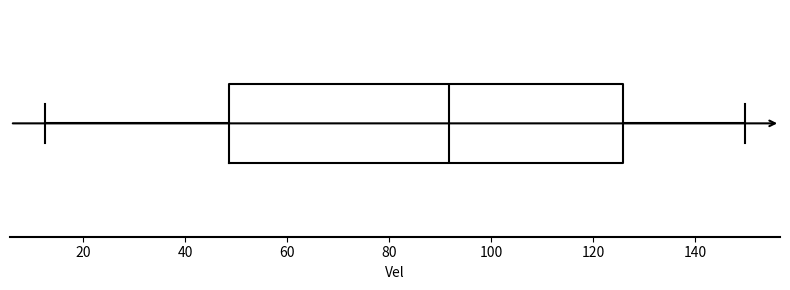

Transcribe this box plot: give where the median line is, the range the box spans, and where the two whiskers end, as read against the x-axis. The values are not printed on the chart, so give them approximately, as read against the axis.

median 92, box 48 to 126, whiskers 12 to 150